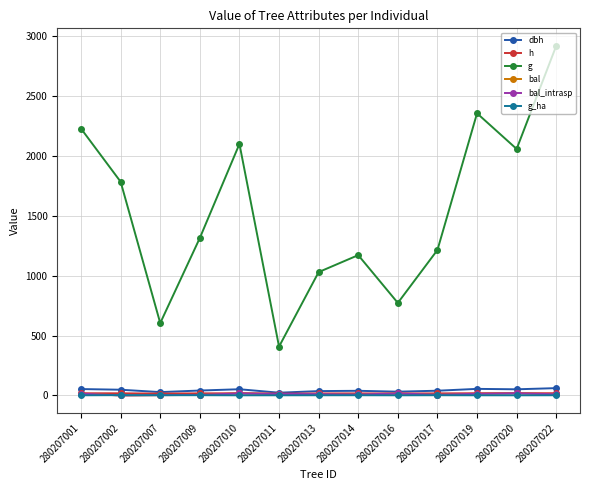

What is the greatest value displayed?

2918.2